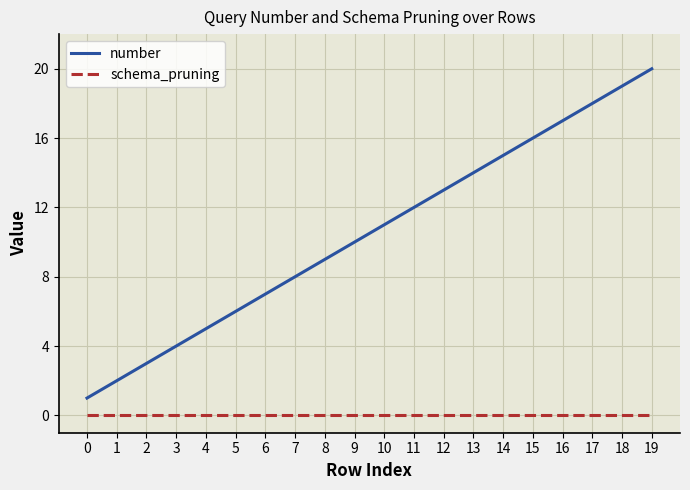

Is the value of schema_pruning at 0 greater than the value of number at 3?

No